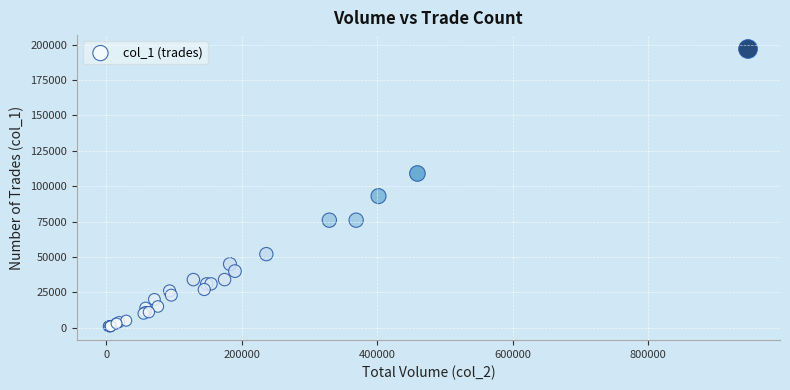

What Y value in the scatter plot is closest to 99000?

93000